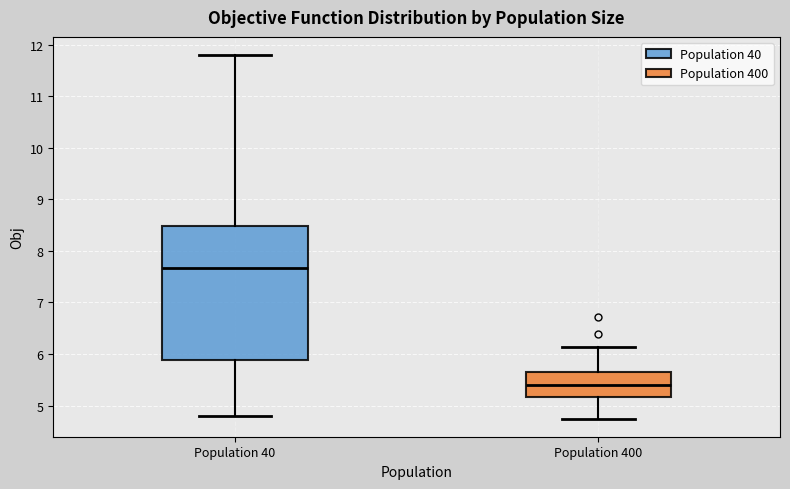

Where does the lower whisker of the box for Population 40 end on the y-axis? The values are not printed on the chart, so give them approximately, as read against the axis.

4.8